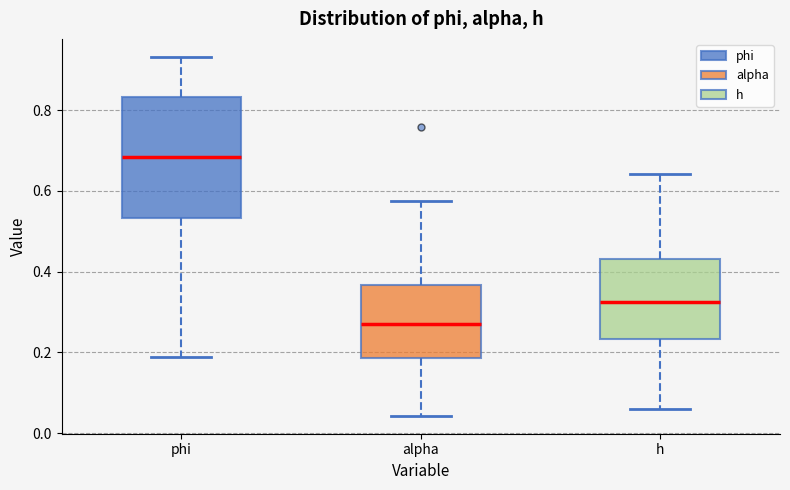

Reading left to right, read every box against the y-axis: the position of its median line, the range the box covers, and the ends of its whiskers. The values are not printed on the chart, so give them approximately, as read against the axis.

phi: median 0.68, box 0.54 to 0.84, whiskers 0.18 to 0.94
alpha: median 0.28, box 0.18 to 0.36, whiskers 0.04 to 0.58
h: median 0.32, box 0.24 to 0.44, whiskers 0.06 to 0.64